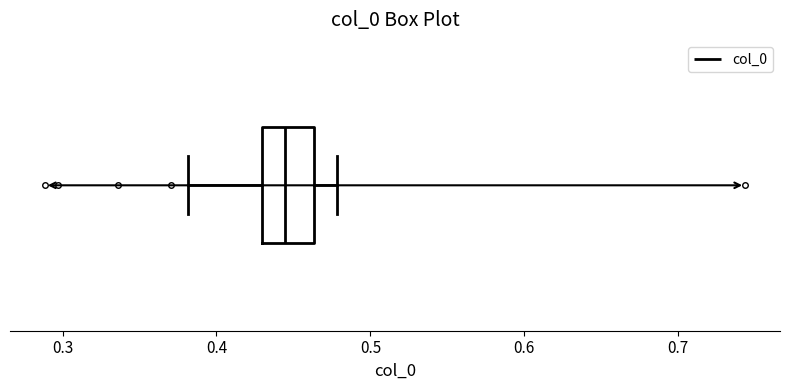

Read this box plot against the x-axis: the position of the median line, the range covered by the box, and the ends of both whiskers. The values are not printed on the chart, so give them approximately, as read against the axis.

median 0.44, box 0.43 to 0.46, whiskers 0.38 to 0.48